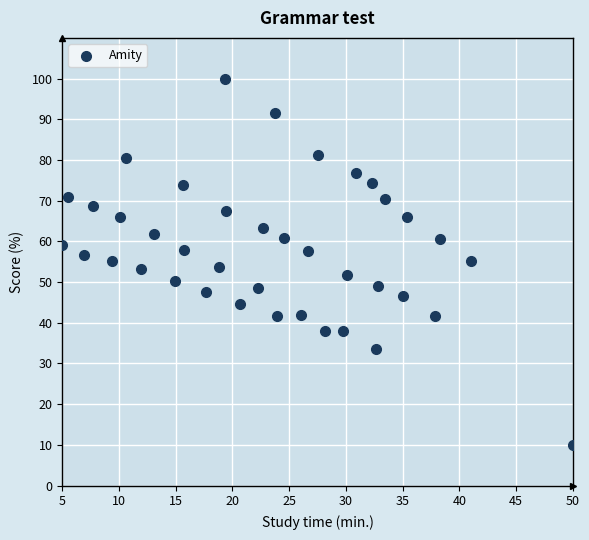

What is the range of Y values (max minus min)?

90.0